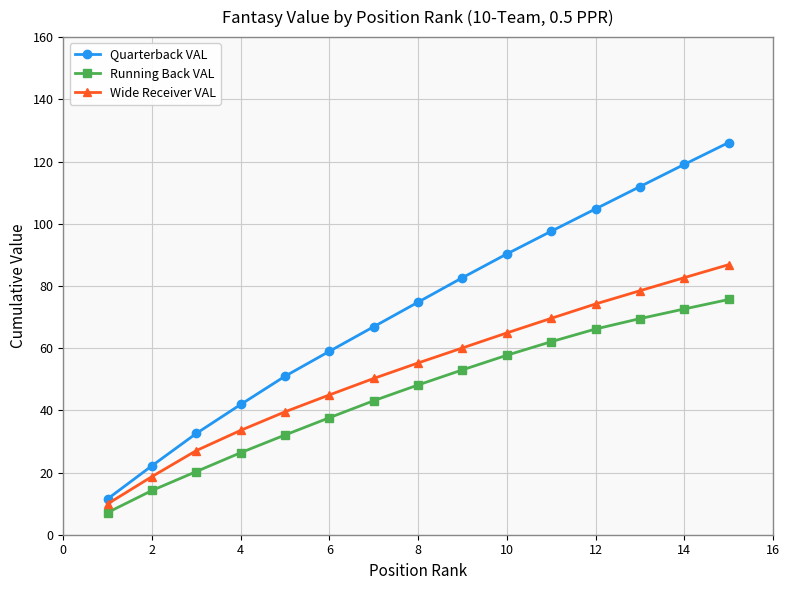

Which series has the widest spread of values?

Quarterback VAL